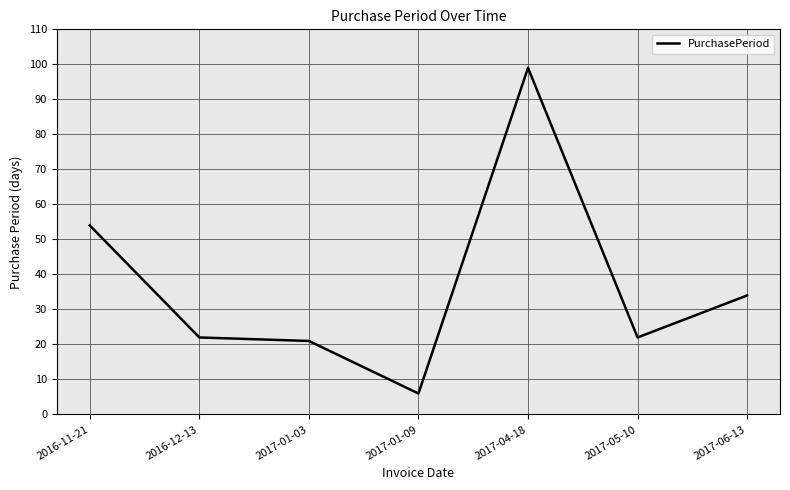

At which category does the chart reach its minimum across all series?

2017-01-09